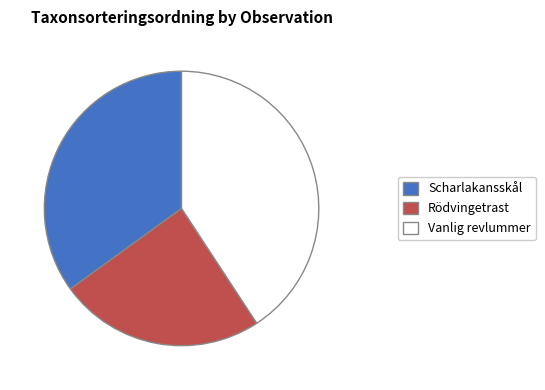

Is it true that Vanlig revlummer is 41% of the pie?

True